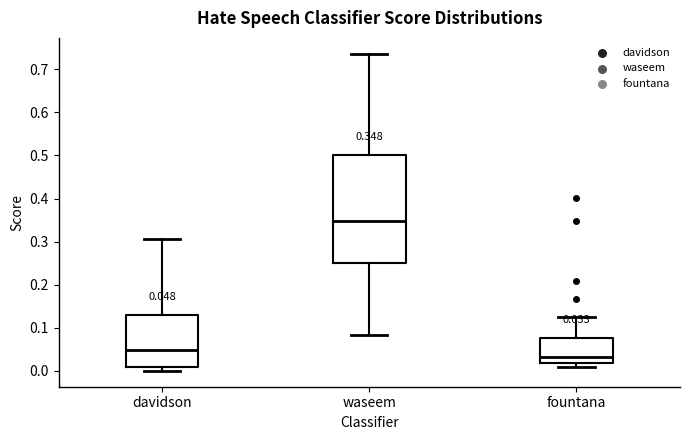

Which box's median line is the highest?

waseem